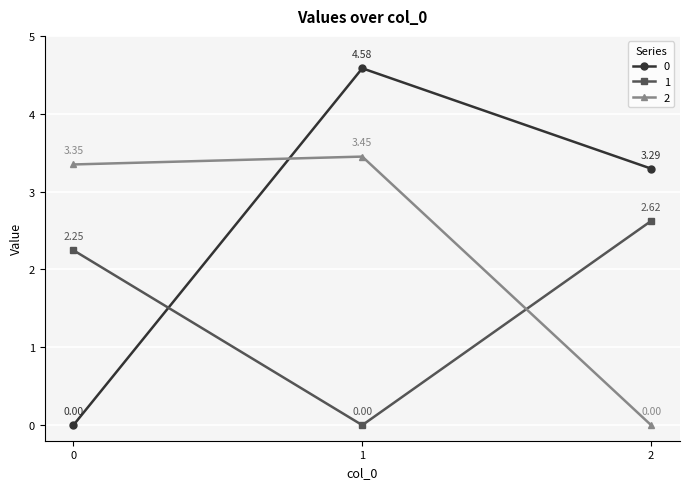

True or false: 2 has a value of -2.0 at 2.

False